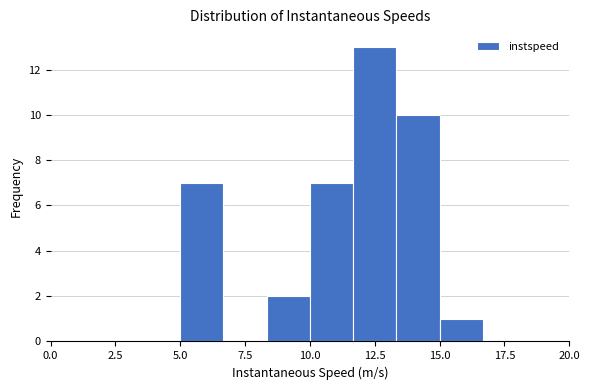

Read against the x-axis, roughly where is the centre of the tallest bar?

12.5